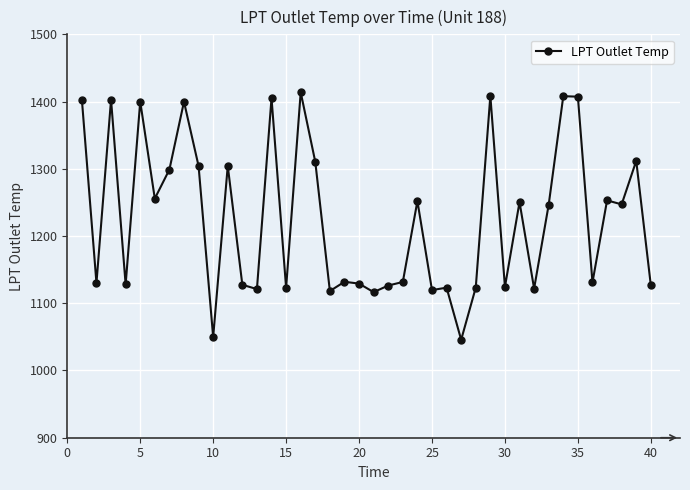

What is the value of the 21st point from the left?

1116.5